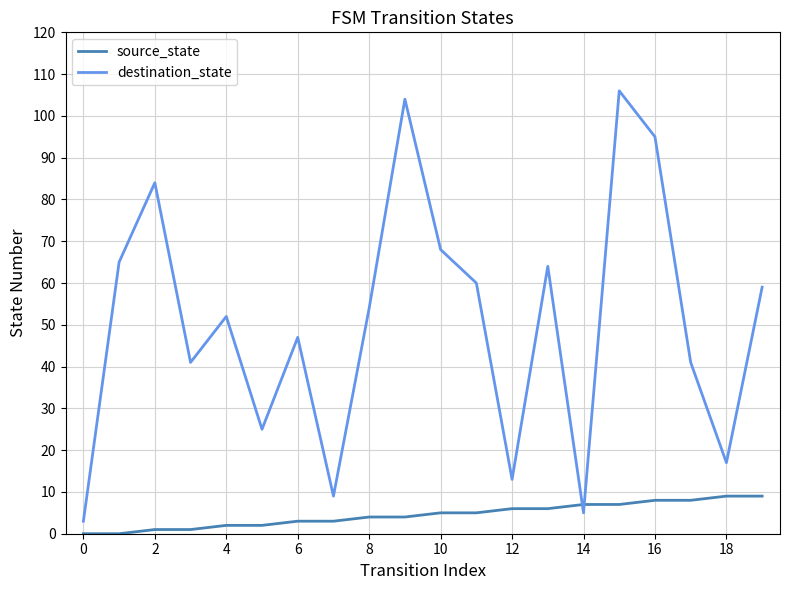

What is the greatest value displayed?

106